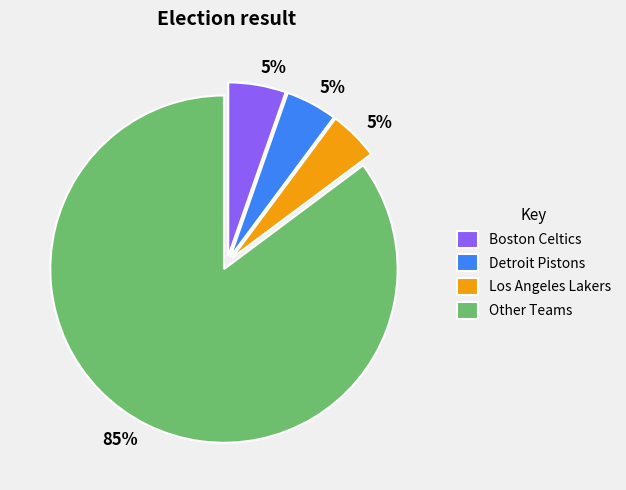

Does Other Teams represent more than half of the total?

Yes